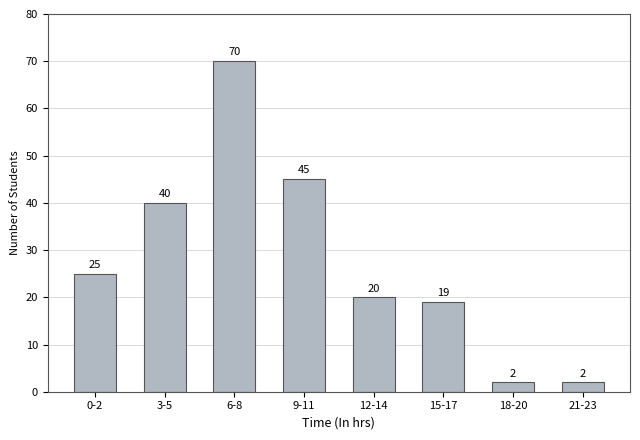

Reading right to left, list all the values displayed in this chart.

2	2	19	20	45	70	40	25